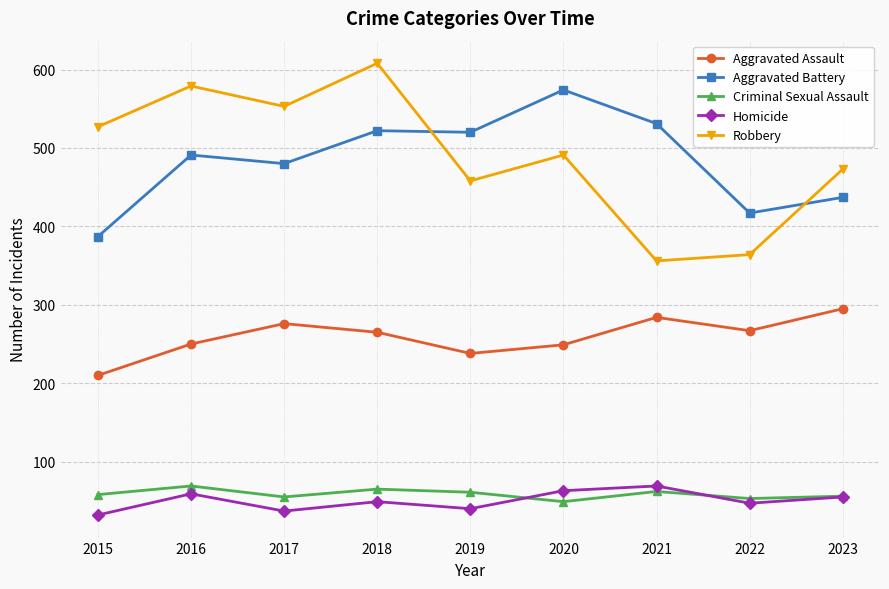

True or false: Aggravated Battery and Homicide cross at least once.

False